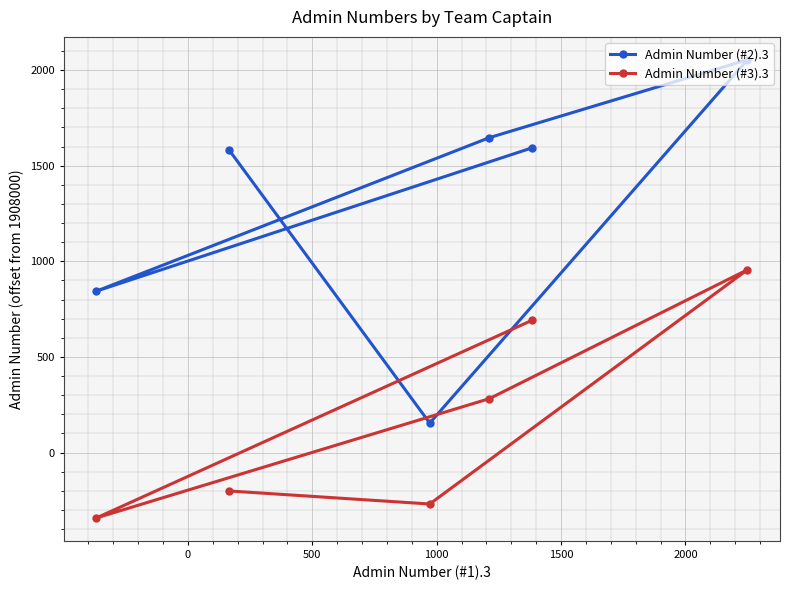

What is the value of the Admin Number (#2).3 point at the 3rd from the left?

154